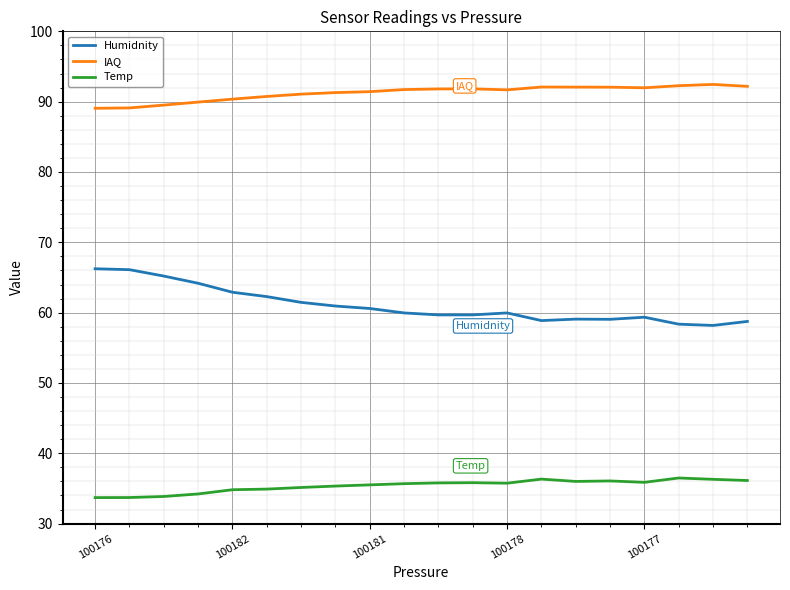

What is the maximum value shown in the chart?

92.5